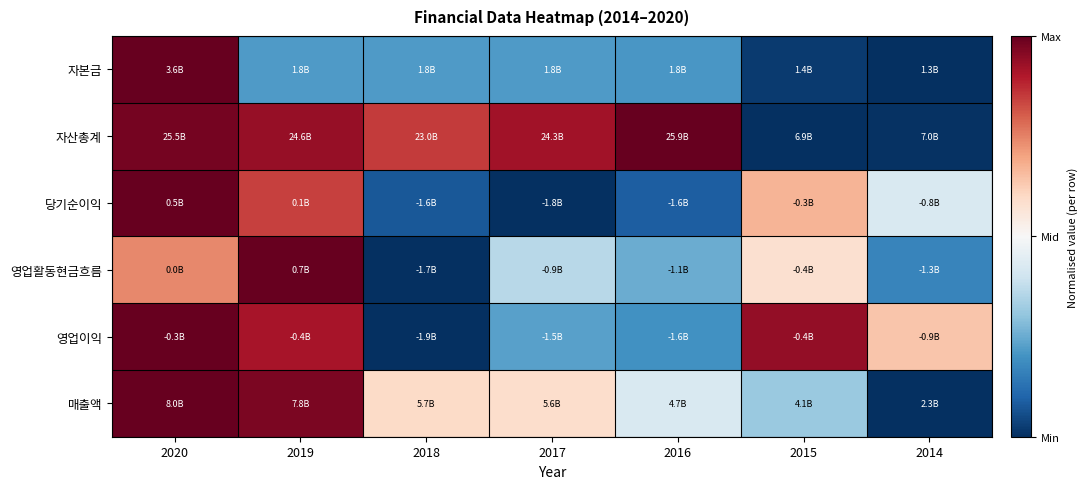

Count the number of data series in this chart.

6